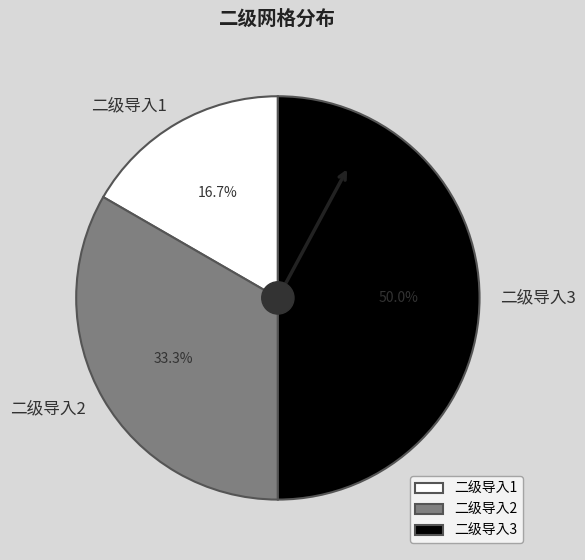

To the nearest percent, what percentage of the pie is 二级导入3?

50%